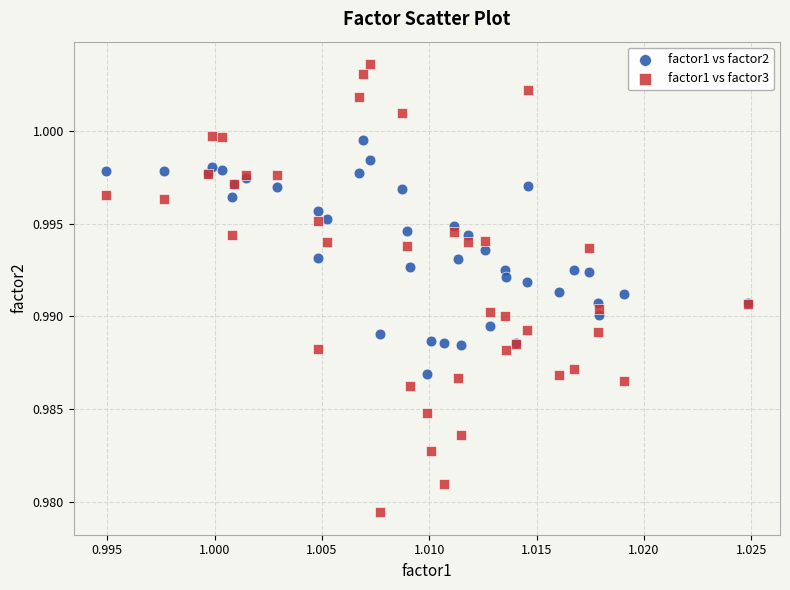

Which series has the widest spread of Y values?

factor1 vs factor3